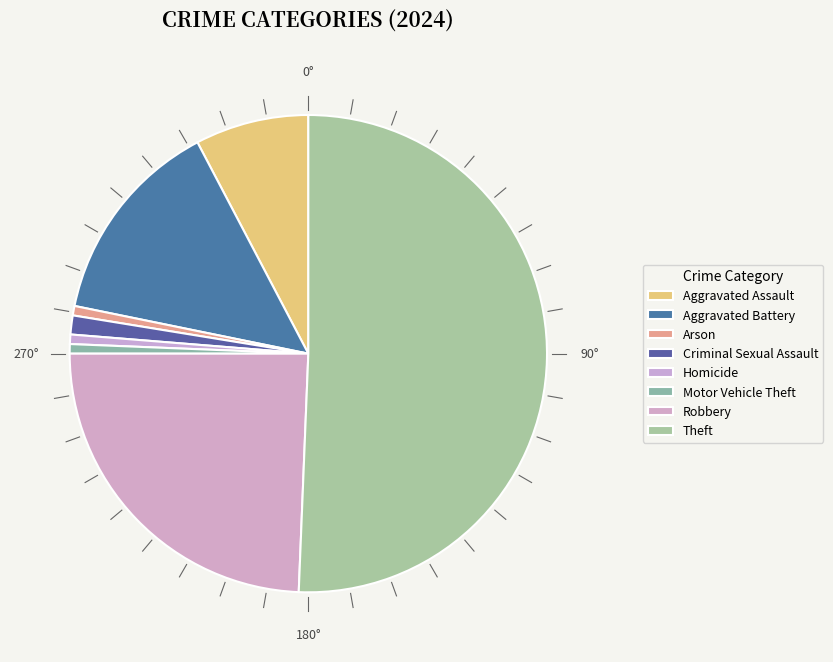

To the nearest percent, what percentage of the pie is Aggravated Assault?

8%